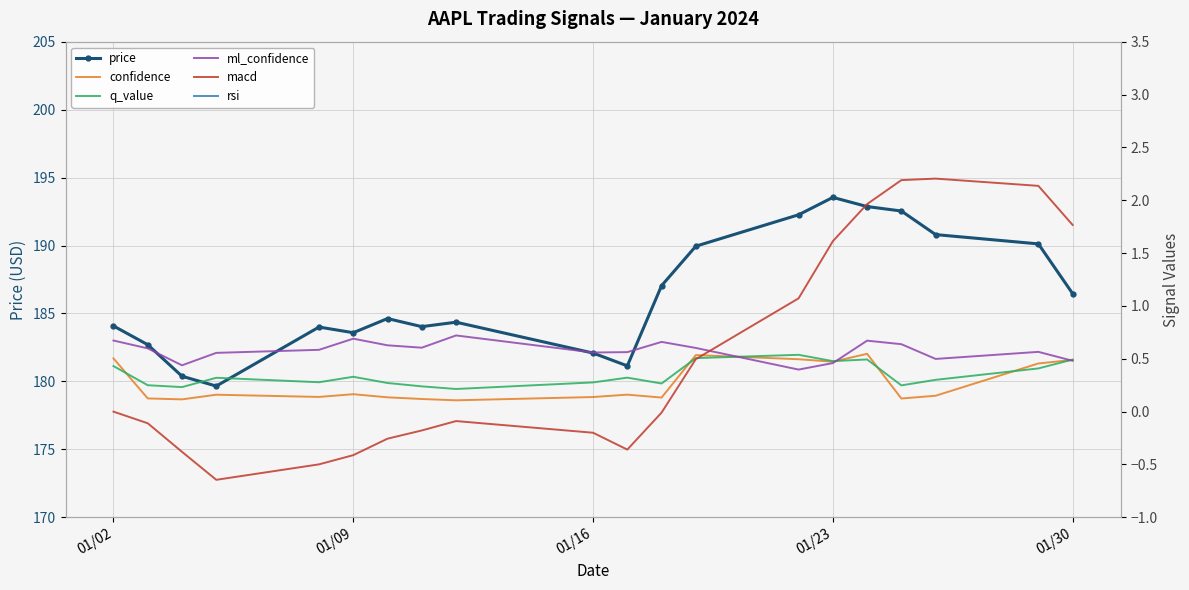

True or false: price has more than 0 points higher than both neighbors.

True